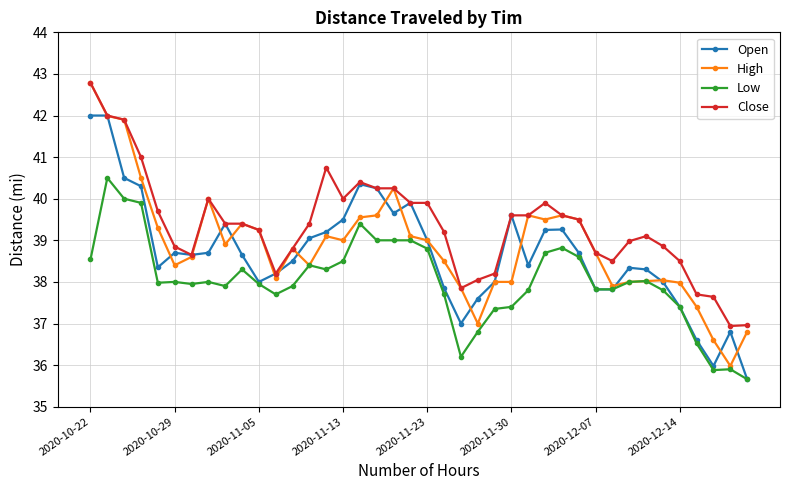

What is the value of the High point at the 6th from the left?

38.4